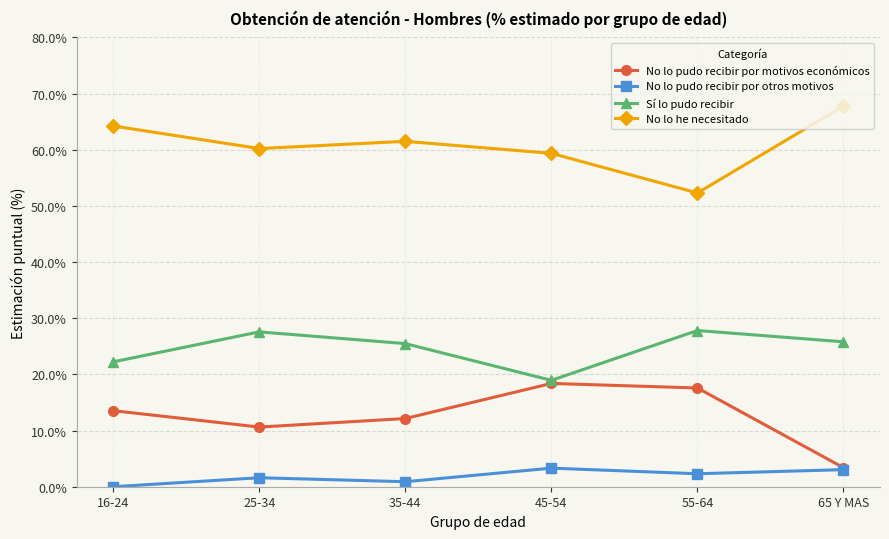

At how many categories does at least one series exceed 50?

6